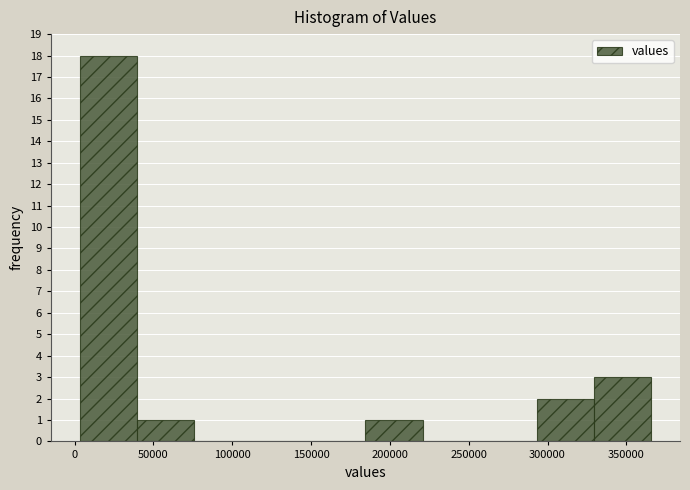

What is the height of the bar covering 5000 to 40000 on the x-axis? Neither the bar edges nor the heights are printed on the chart, so give them approximately, as read against the axes.

18